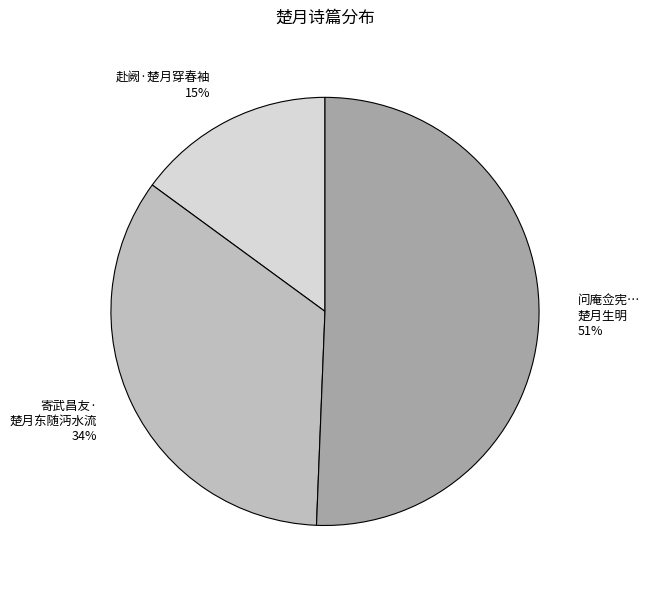

To the nearest percent, what is the average slice percentage?

33%